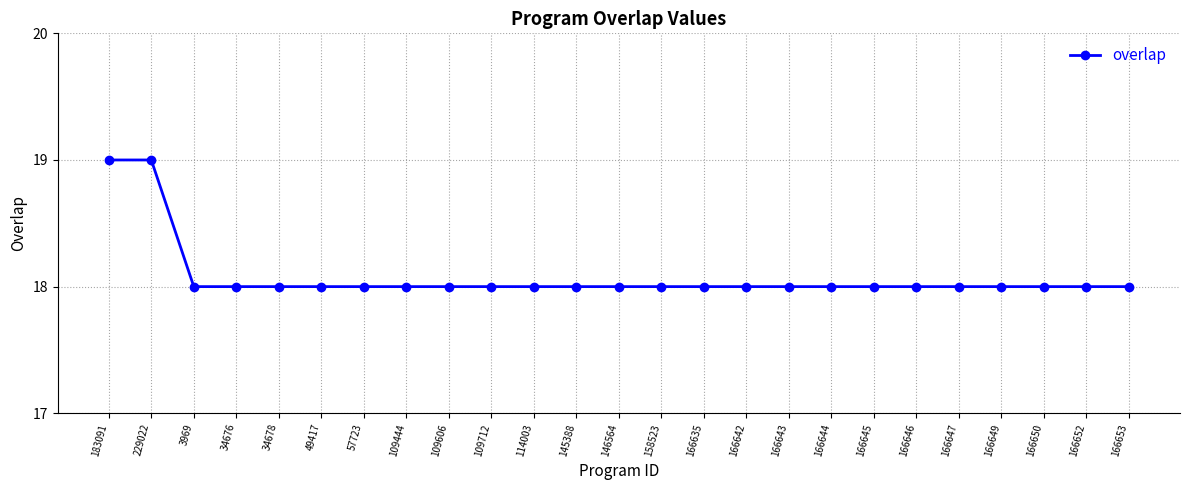

Count the number of categories in the chart.

25